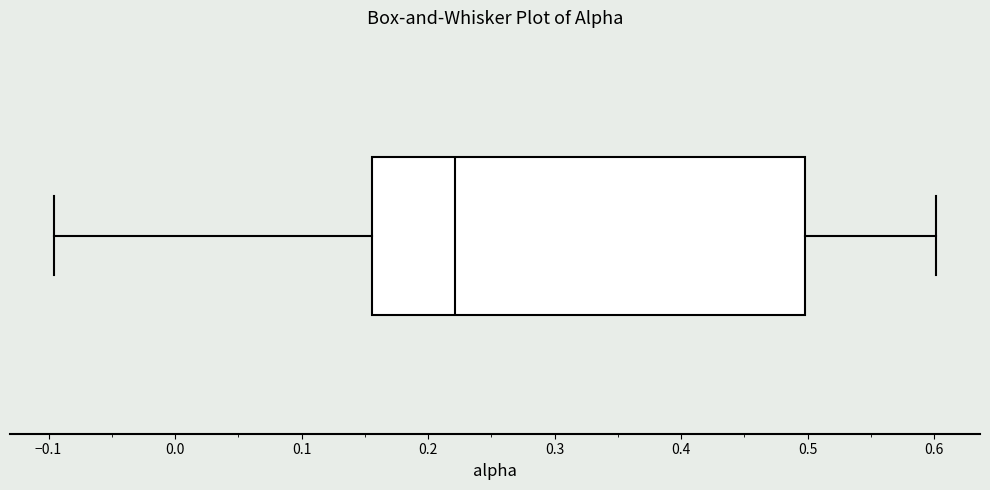

Where does the left whisker of the box end on the x-axis? The values are not printed on the chart, so give them approximately, as read against the axis.

-0.10